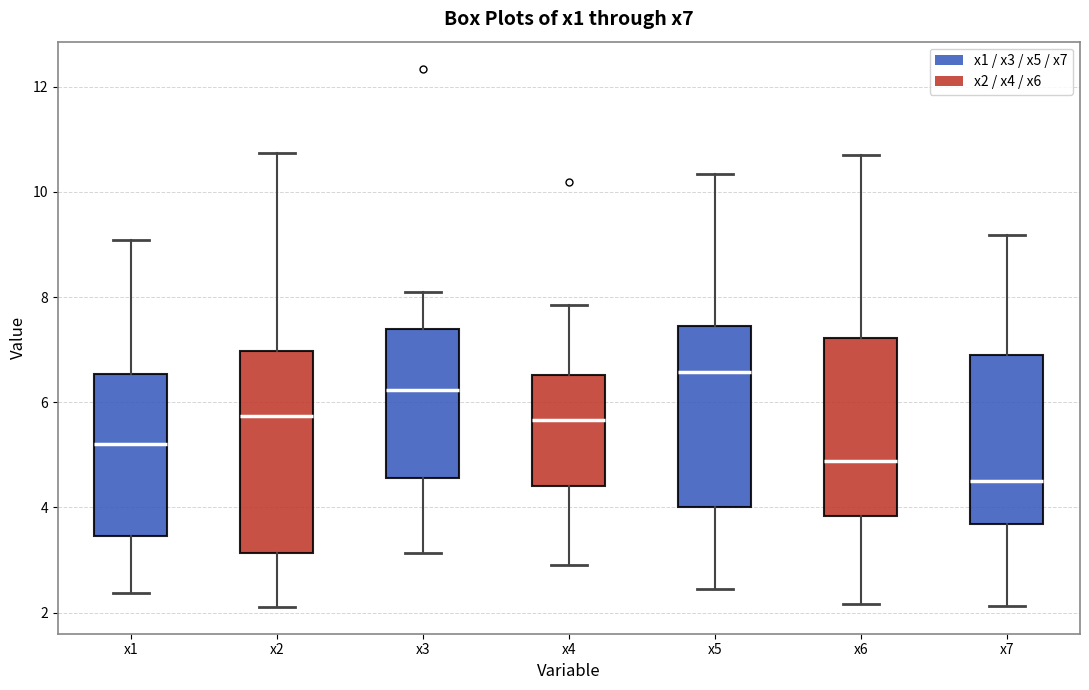

Where does the lower whisker of the box for x1 end on the y-axis? The values are not printed on the chart, so give them approximately, as read against the axis.

2.4